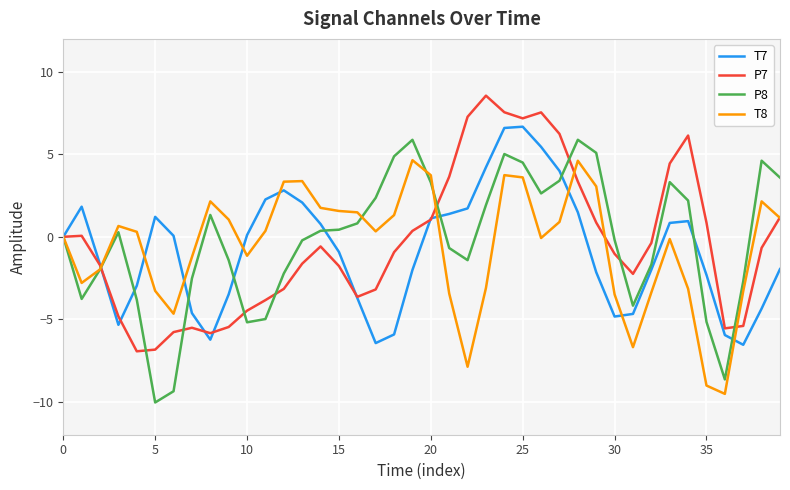

What is the lowest value of the T8 series?

-9.5